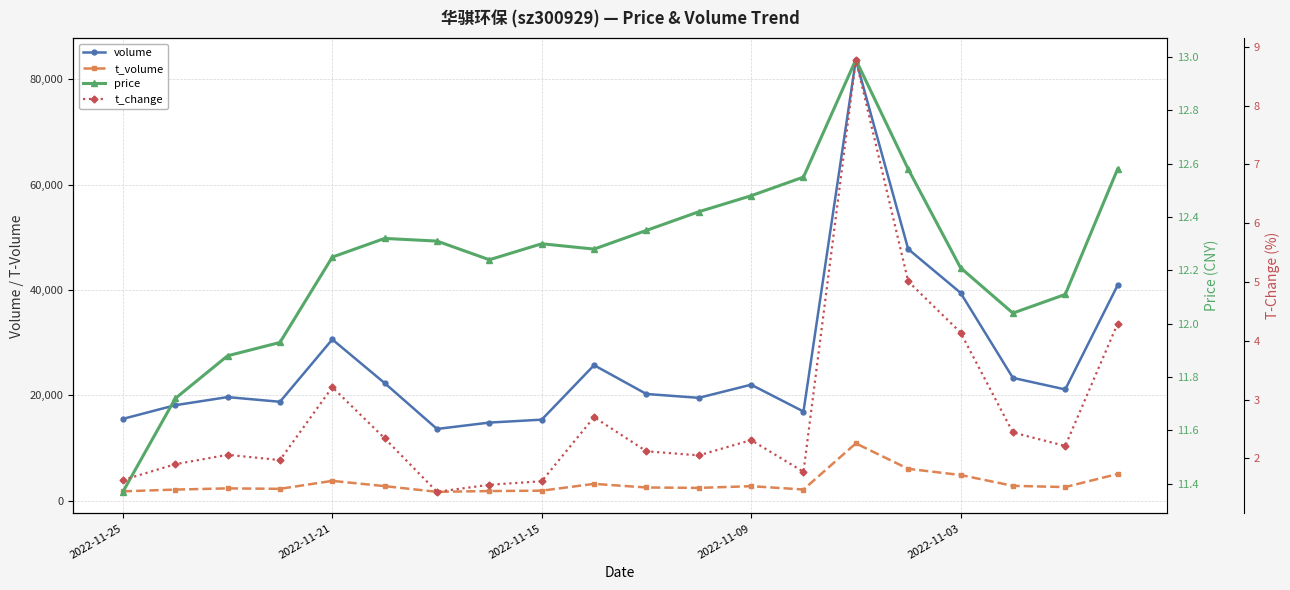

How many lines are shown in the chart?

4